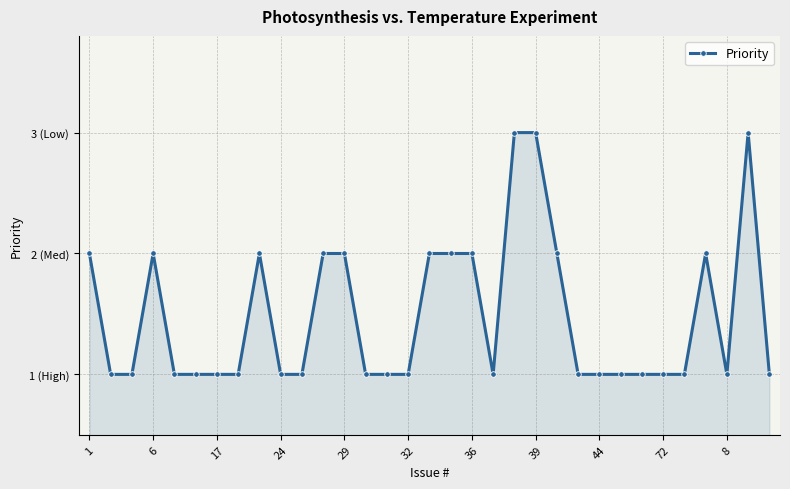

Does the chart have visible grid lines?

Yes